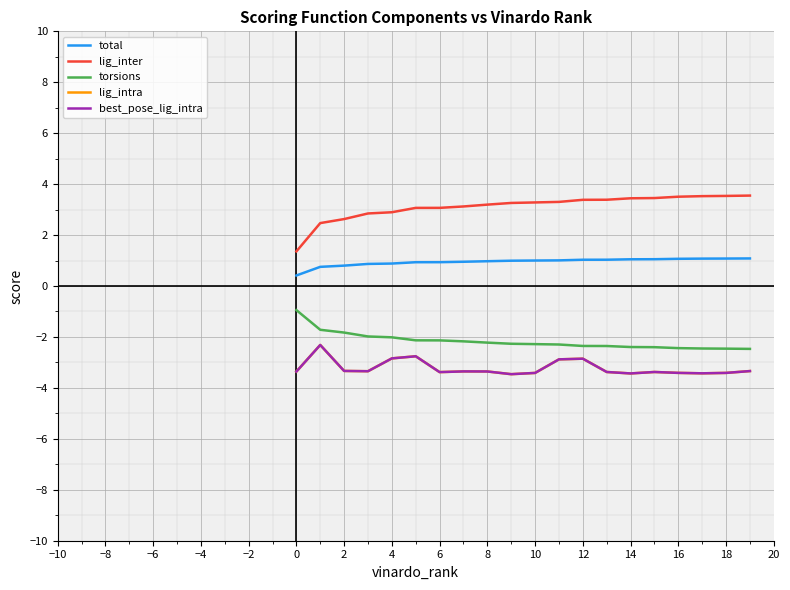

True or false: lig_inter and lig_intra intersect in this chart.

False